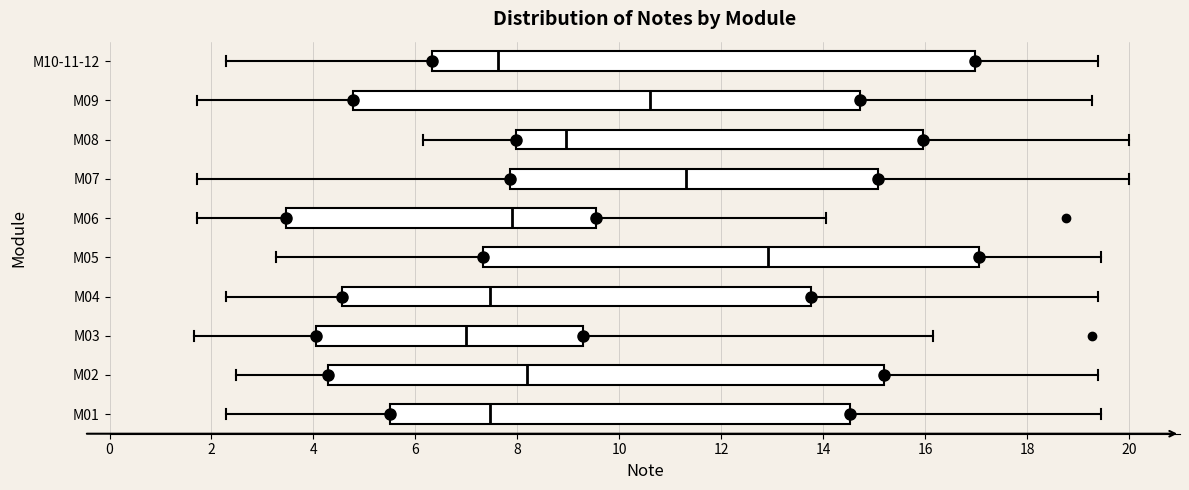

Comparing the boxes themselves (not the whiskers), which one is the widest?

M02